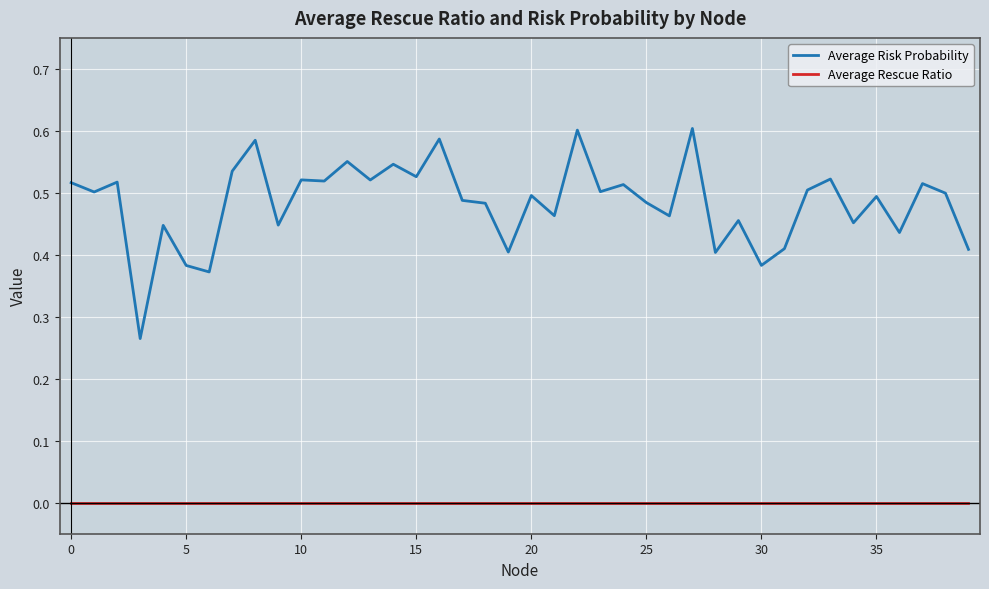

Which series has the largest range (max minus min)?

Average Risk Probability